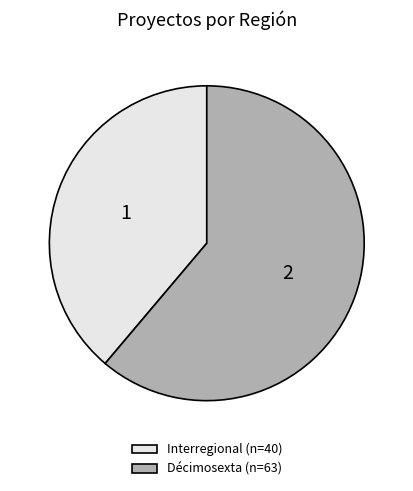

What is the ratio of the value at Décimosexta (n=63) to the value at Interregional (n=40)?

1.6